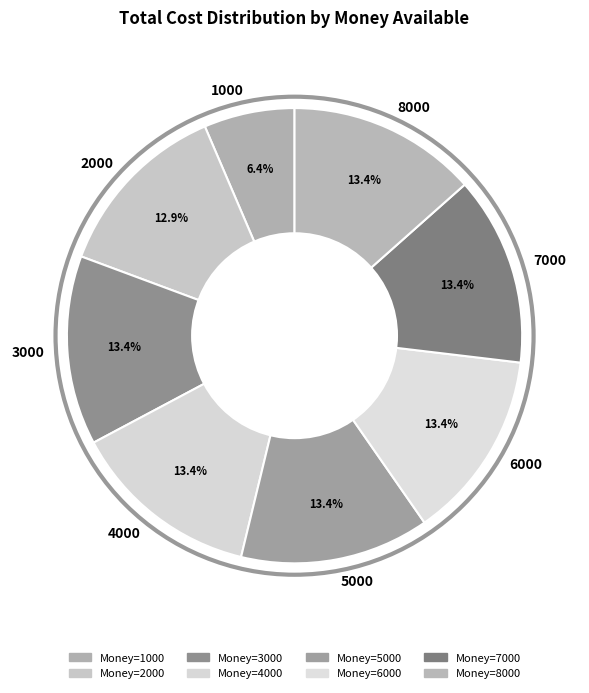

Do 1000 and 5000 together represent more than half of the pie?

No